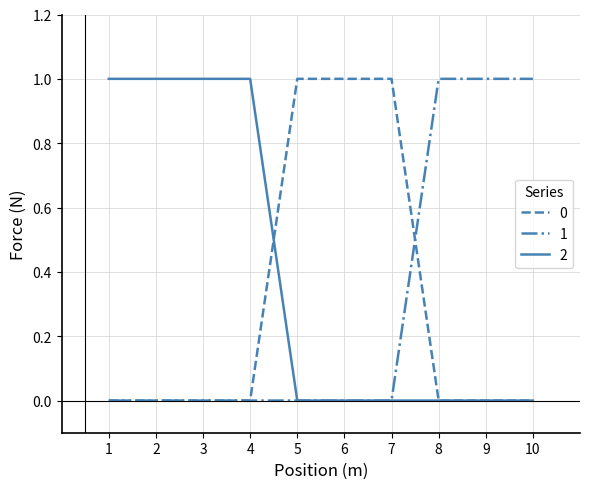

Is it true that 2 equals 1 at 4?

True